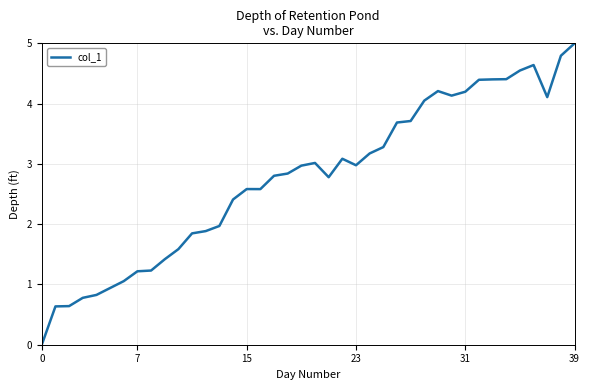

What is the greatest value displayed?

5.0